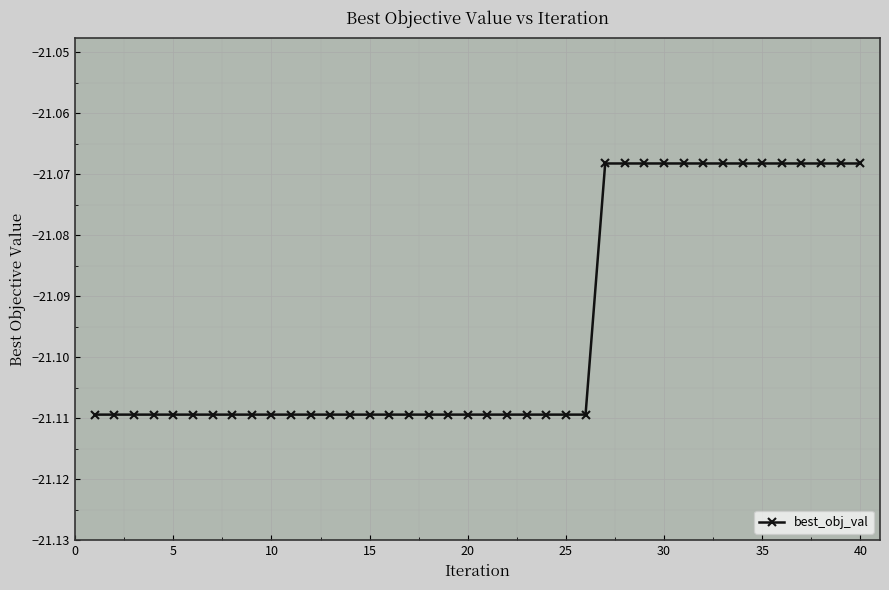

Does the chart have visible grid lines?

Yes